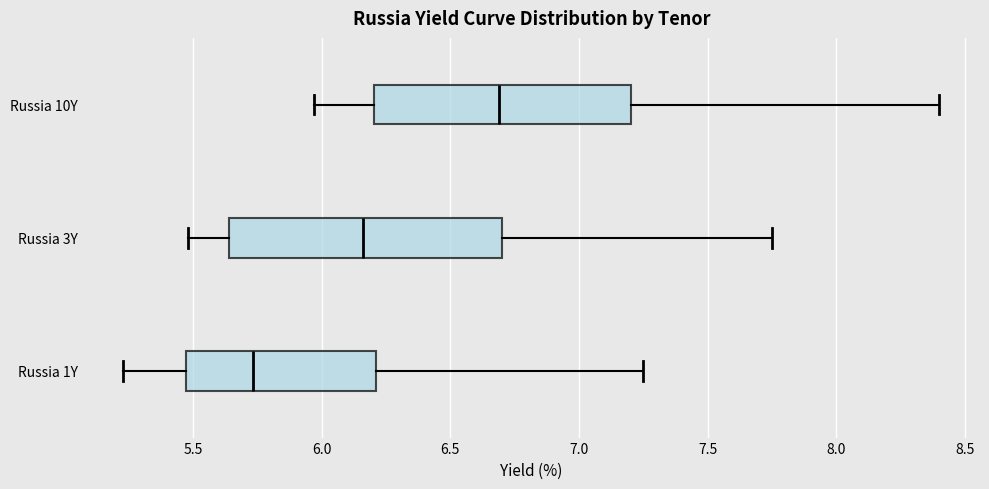

Which box has the furthest to the left median line?

Russia 1Y